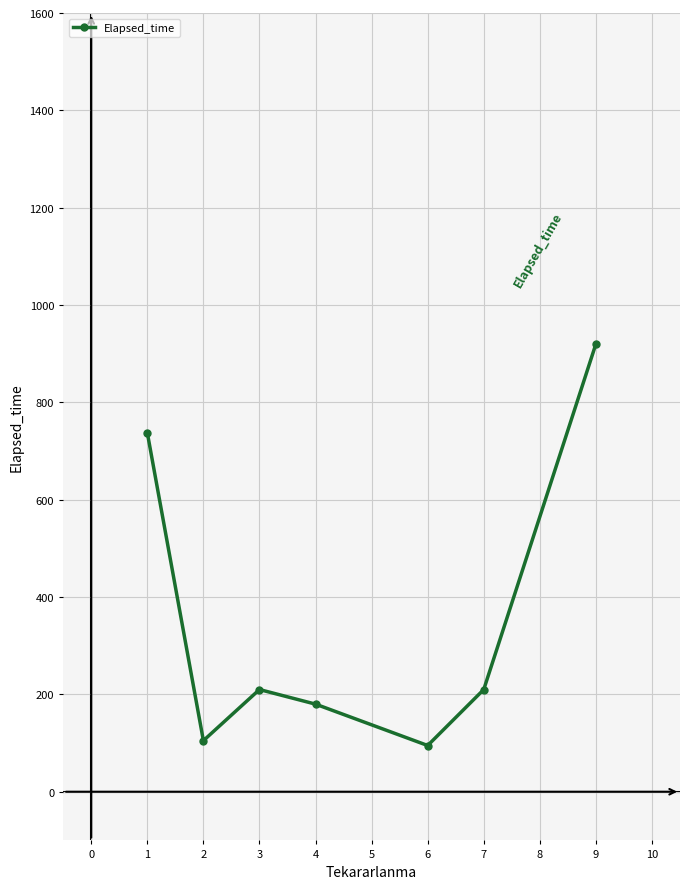

Does the chart have visible grid lines?

Yes